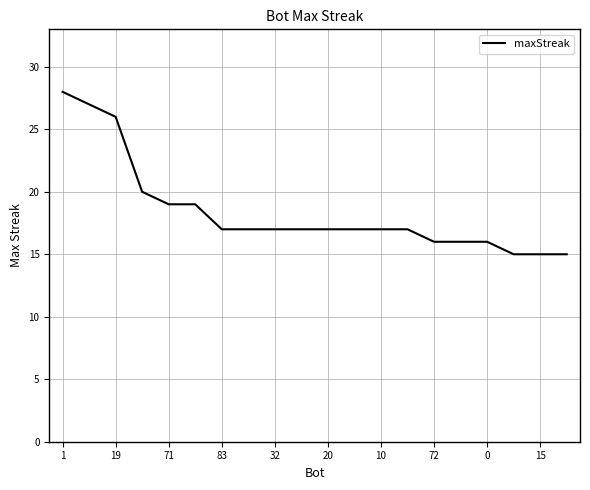

What is the smallest value displayed?

15